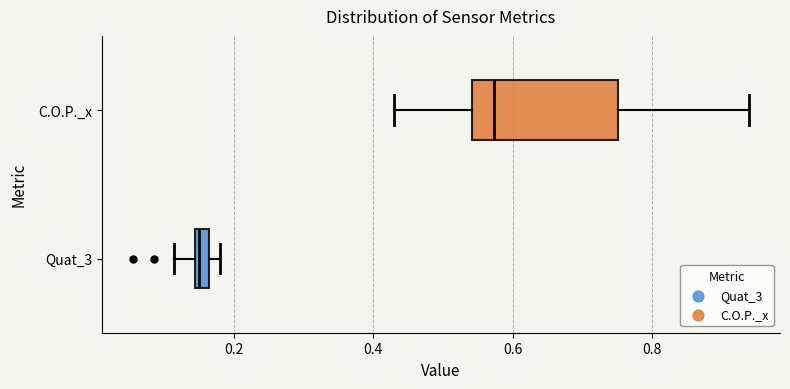

Where does the left whisker of the box for Quat_3 end on the x-axis? The values are not printed on the chart, so give them approximately, as read against the axis.

0.12